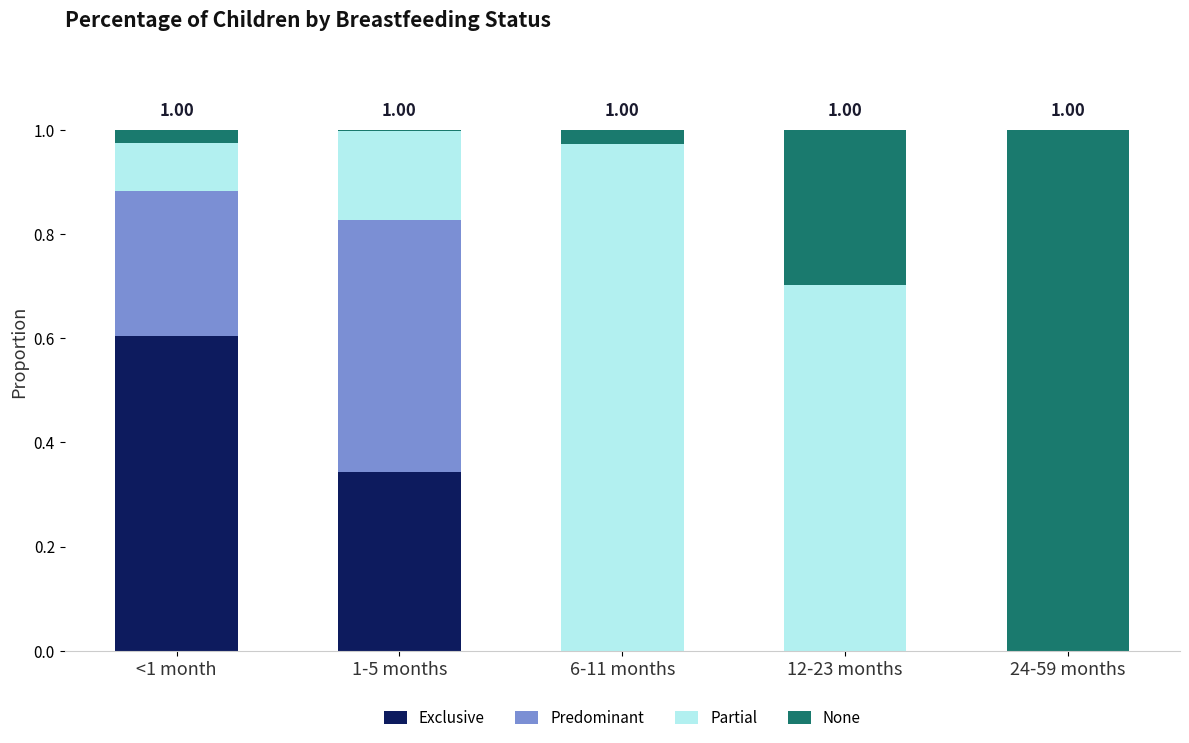

What position from the left is <1 month?

1